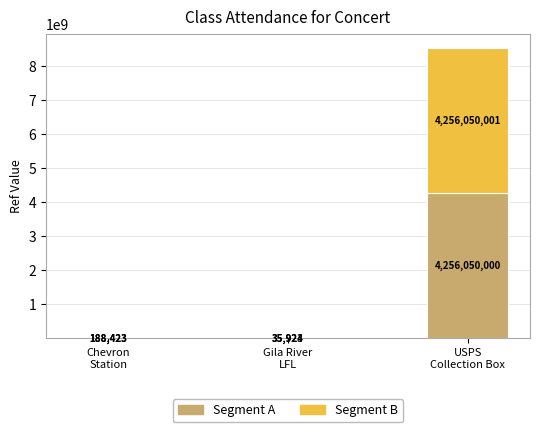

What is the maximum value for Segment A?

4256050000